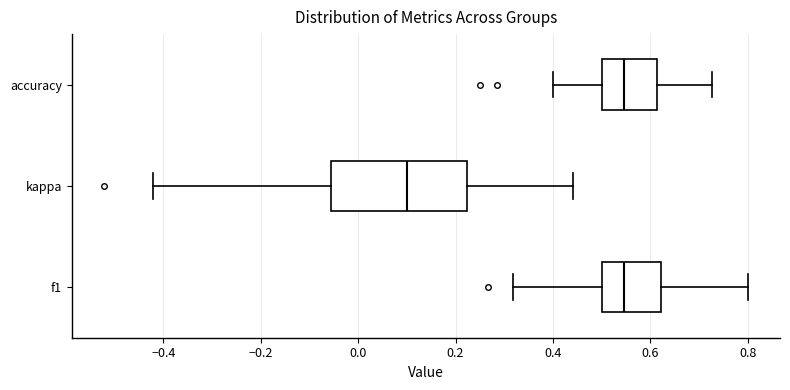

Where does the left whisker of the box for accuracy end on the x-axis? The values are not printed on the chart, so give them approximately, as read against the axis.

0.40